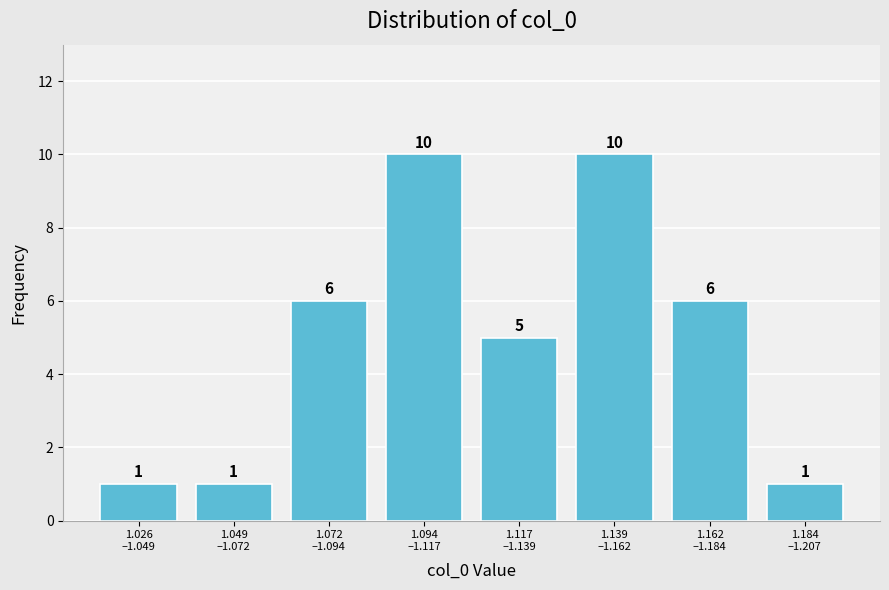

Reading left to right, extract all data points from this chart.

1	1	6	10	5	10	6	1